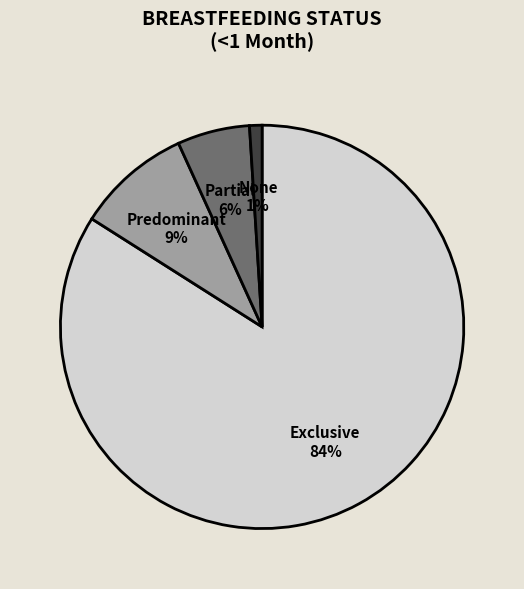

The Predominant slice represents 24% of the pie. True or false?

False